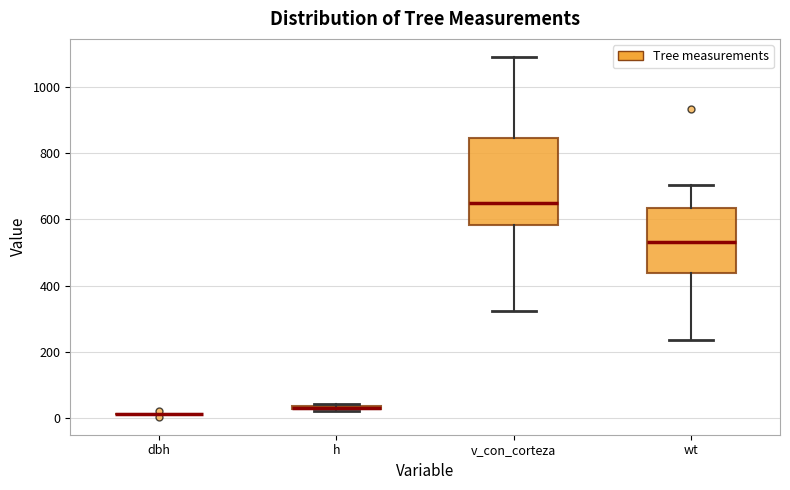

Which box is the tallest, from its lower edge to its upper edge?

v_con_corteza